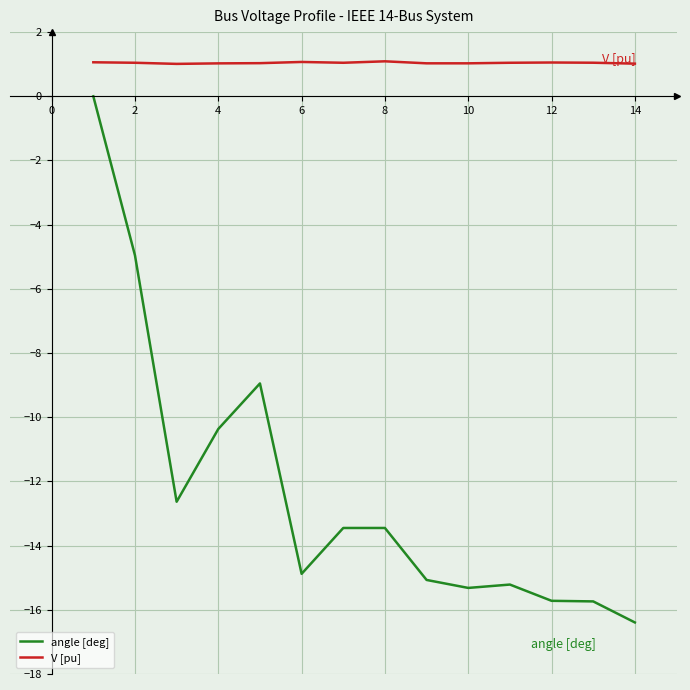

True or false: angle [deg] and V [pu] intersect in this chart.

False